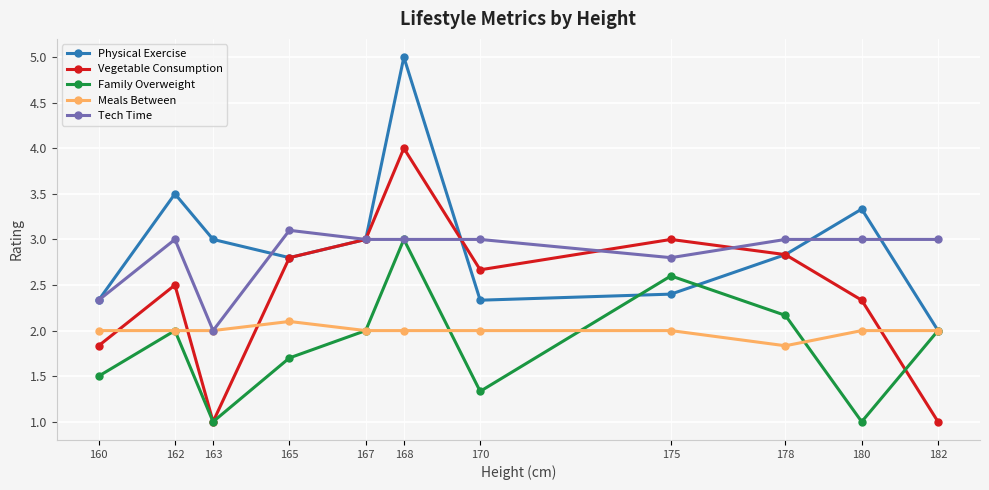

Where is the first local minimum for Vegetable Consumption?

163